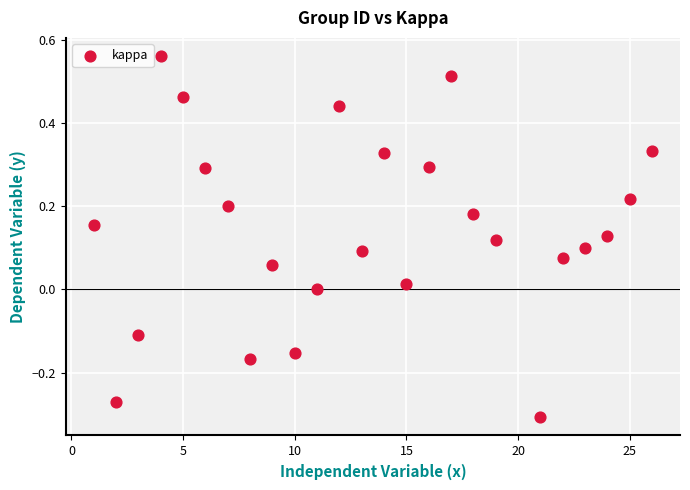

What is the range of X values (max minus min)?

25.0